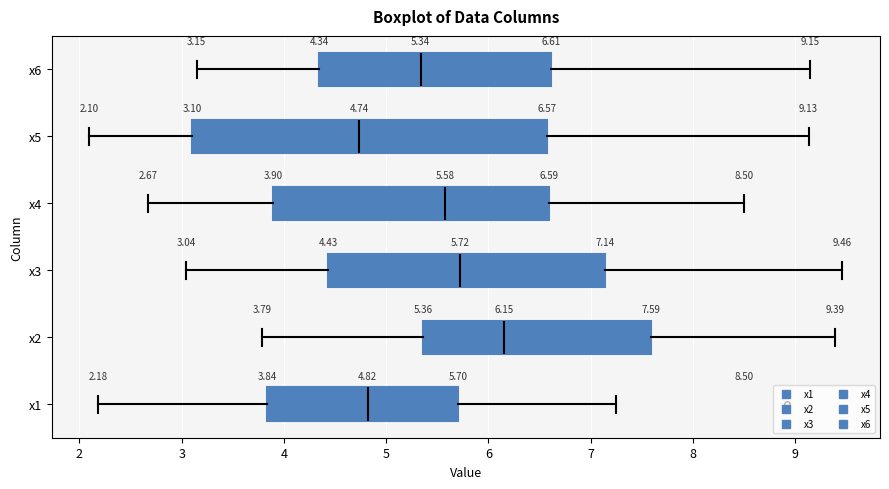

Which box is the widest, from its left edge to its right edge?

x5